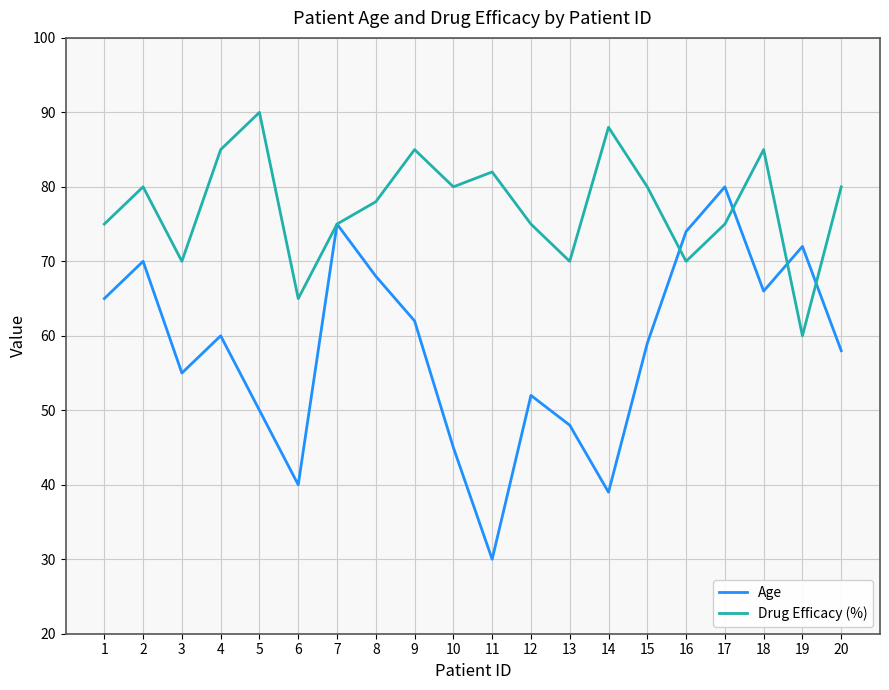

Which series has the widest spread of values?

Age